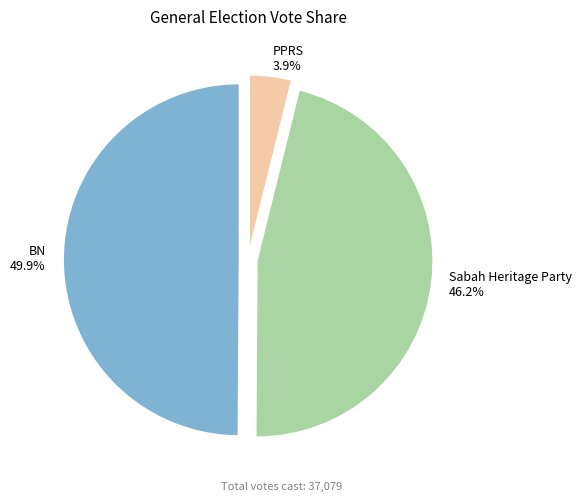

Rank the categories by value from highest to lowest.

BN, Sabah Heritage Party, PPRS